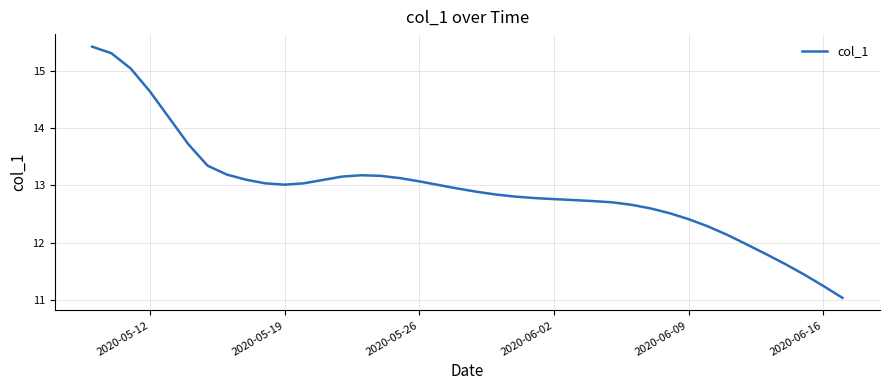

What is the smallest value displayed?

11.0